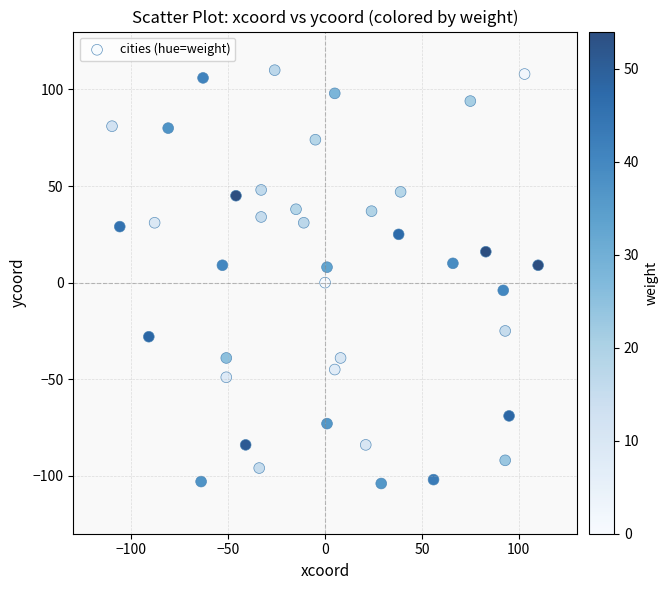

What is the range of Y values (max minus min)?

214